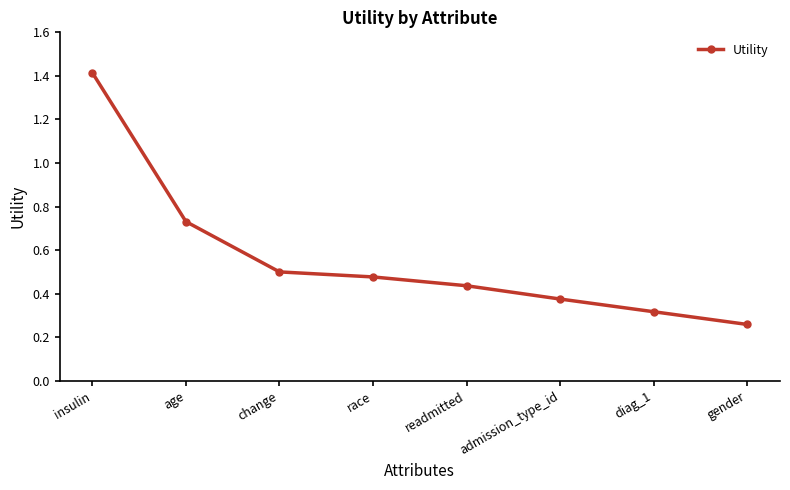

What is the sum of all values?

4.5